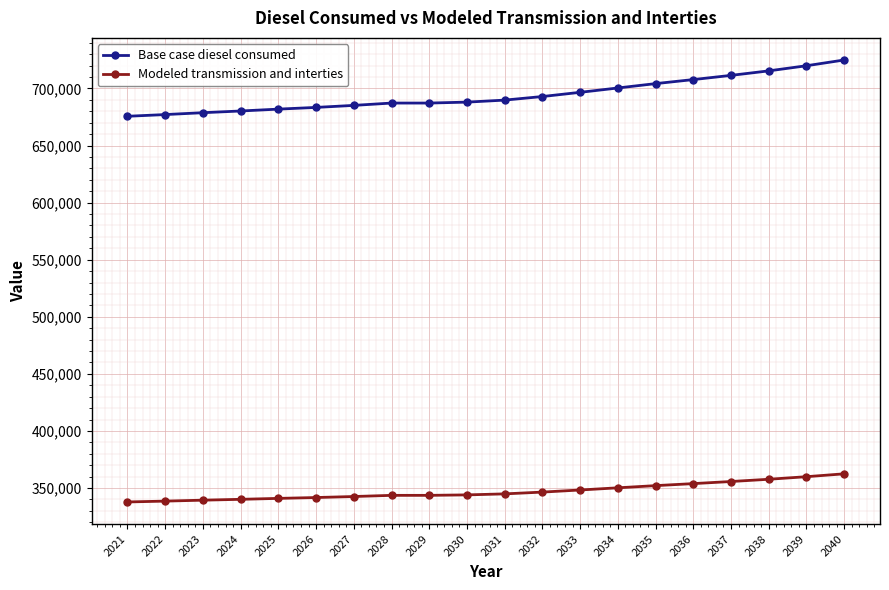

What is the sum of all Modeled transmission and interties values?

6944197.1